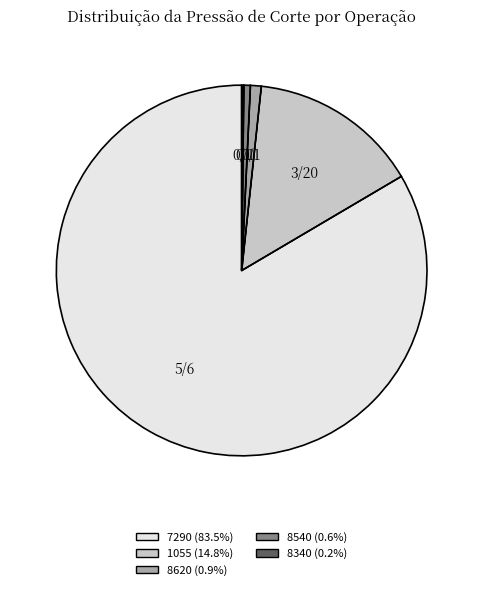

Is there a majority slice in this chart?

Yes